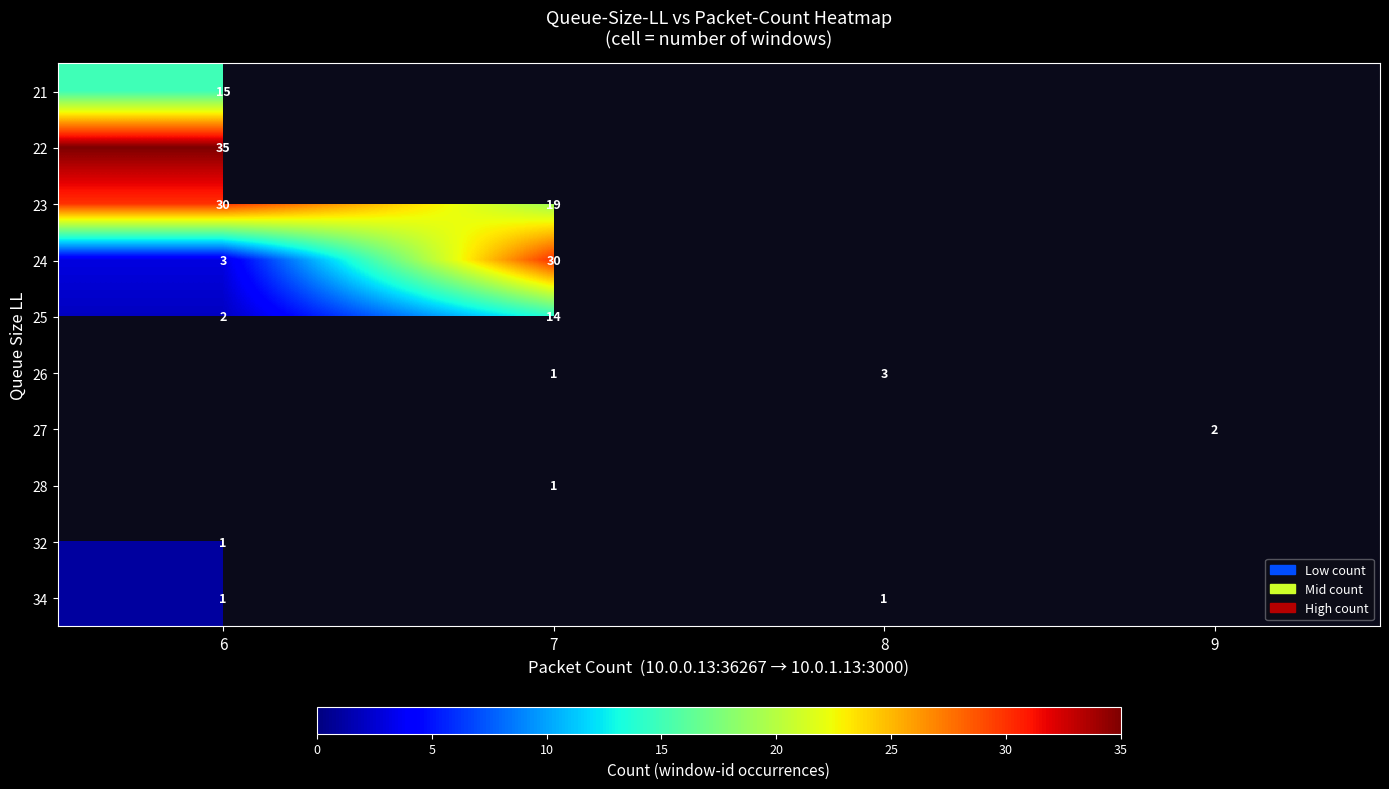

Is the value of 23 at 6 greater than the value of 34 at 6?

Yes